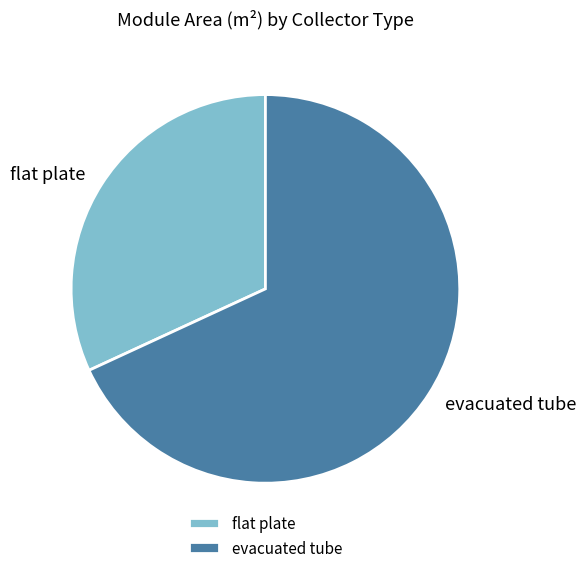

Does evacuated tube represent more than half of the total?

Yes